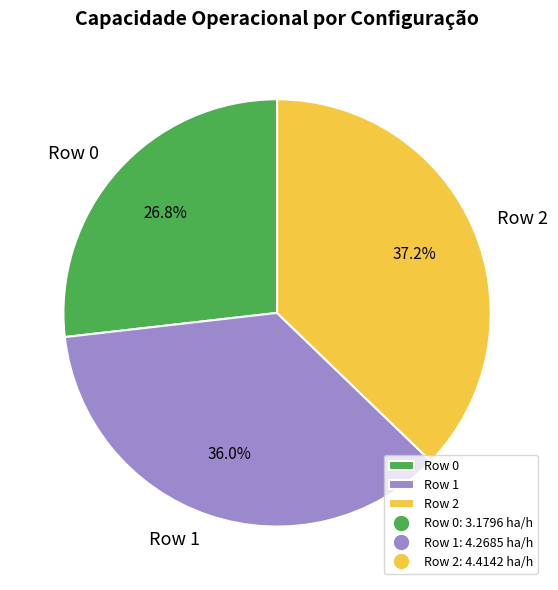

What is the ratio of the value at Row 0 to the value at Row 2?

0.7